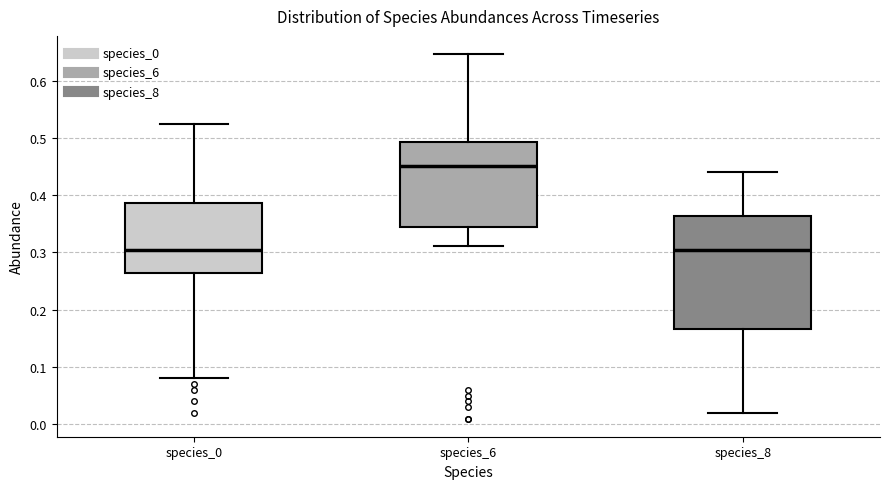

Which box is the tallest, from its lower edge to its upper edge?

species_8